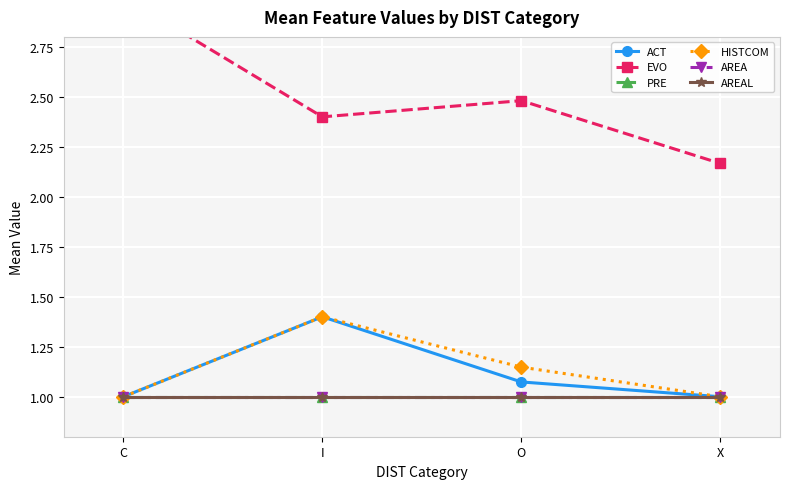

At which category is the sum across all series the highest?

I